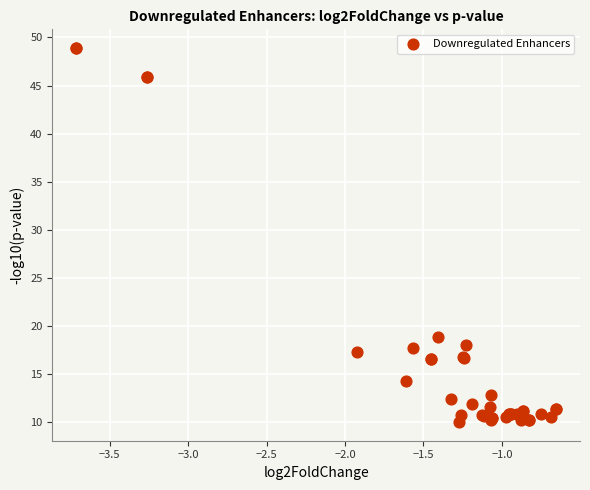

What Y value in the scatter plot is closest to 29?

18.8